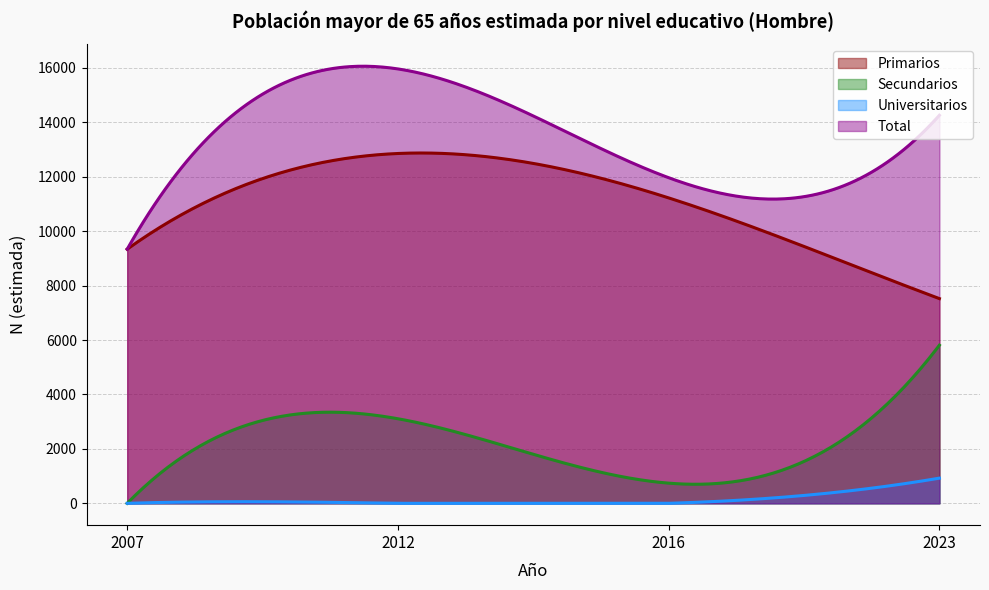

How many data points in Secundarios are above 3108?

1